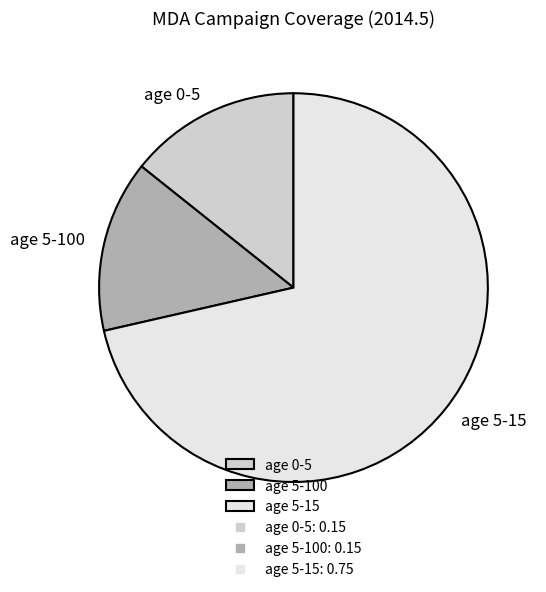

Do age 0-5 and age 5-100 together represent more than half of the pie?

No